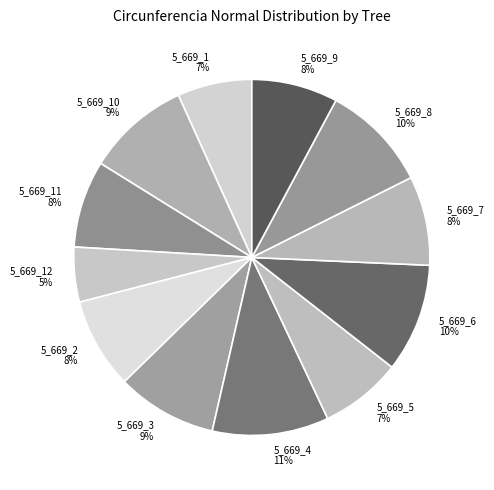

How many slices are in this pie chart?

12